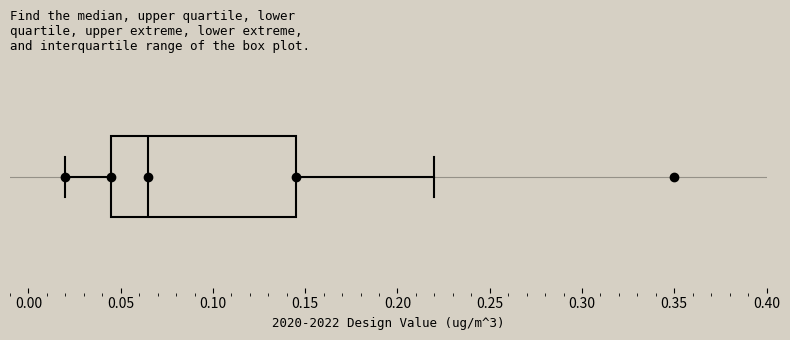

Transcribe this box plot: give where the median line is, the range the box spans, and where the two whiskers end, as read against the x-axis. The values are not printed on the chart, so give them approximately, as read against the axis.

median 0.065, box 0.045 to 0.145, whiskers 0.020 to 0.220